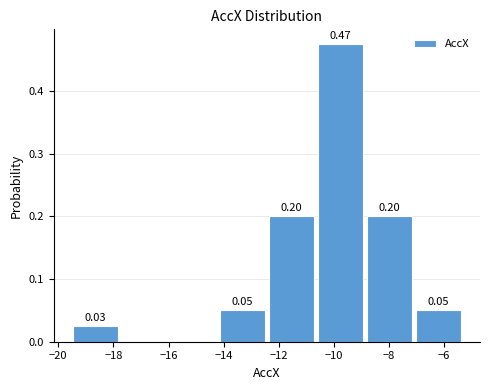

Which range on the x-axis has the tallest bar?

-10.6 to -8.8